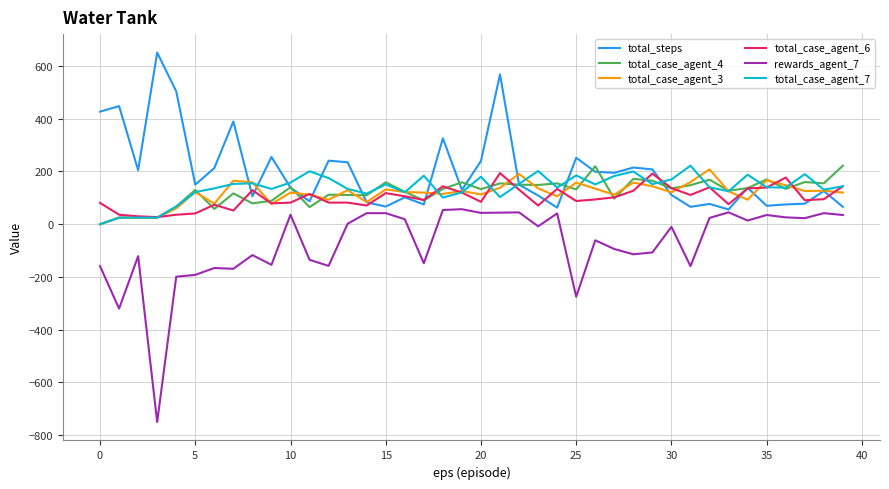

Which series has the widest spread of values?

rewards_agent_7